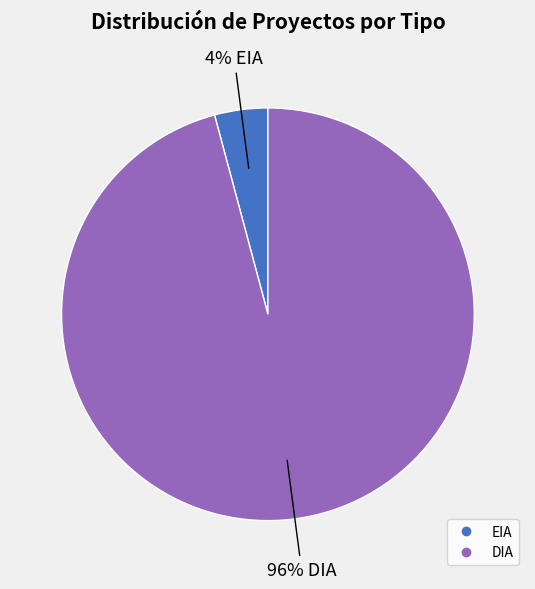

The EIA slice represents 4% of the pie. True or false?

True